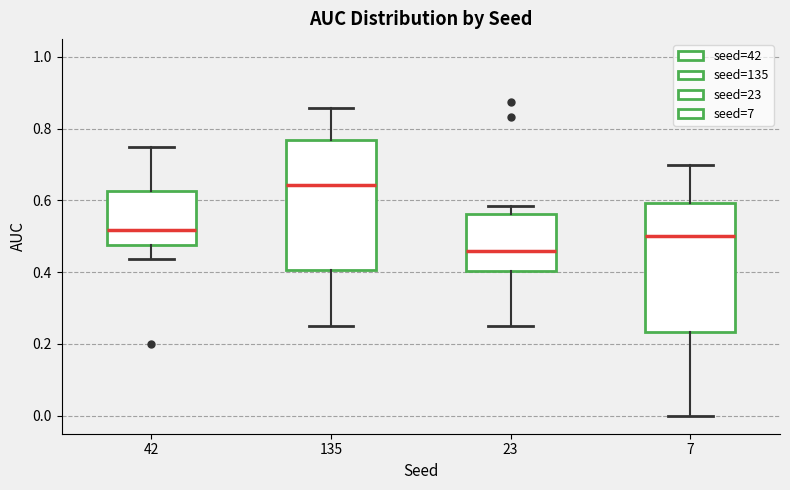

Reading left to right, transcribe this box plot: for each box, give where its median line is, the range the box spans, and where its two whiskers end, as read against the y-axis. The values are not printed on the chart, so give them approximately, as read against the axis.

42: median 0.52, box 0.48 to 0.62, whiskers 0.44 to 0.76
135: median 0.64, box 0.40 to 0.76, whiskers 0.26 to 0.86
23: median 0.46, box 0.40 to 0.56, whiskers 0.26 to 0.58
7: median 0.50, box 0.24 to 0.60, whiskers 0.00 to 0.70